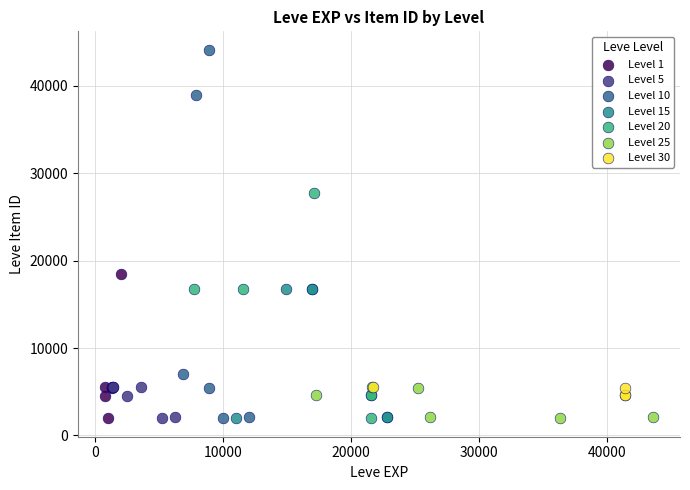

Which series contains the highest Y value?

Level 10